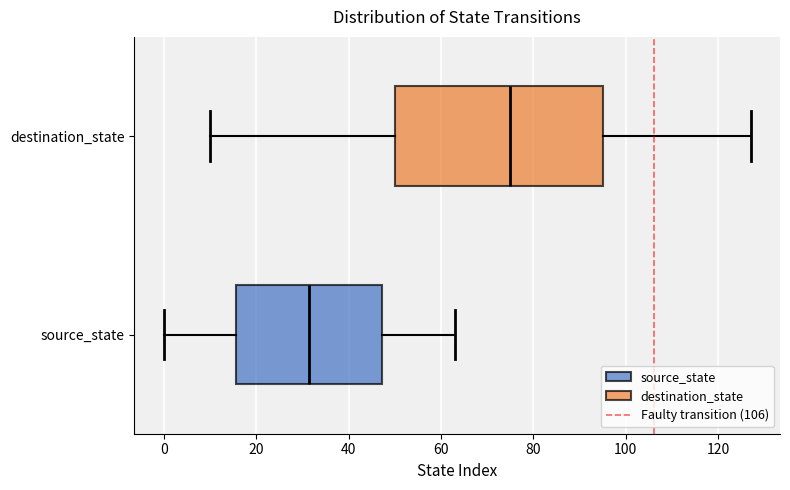

Reading bottom to top, transcribe this box plot: for each box, give where its median line is, the range the box spans, and where its two whiskers end, as read against the x-axis. The values are not printed on the chart, so give them approximately, as read against the axis.

source_state: median 32, box 16 to 48, whiskers 0 to 64
destination_state: median 76, box 50 to 96, whiskers 10 to 128